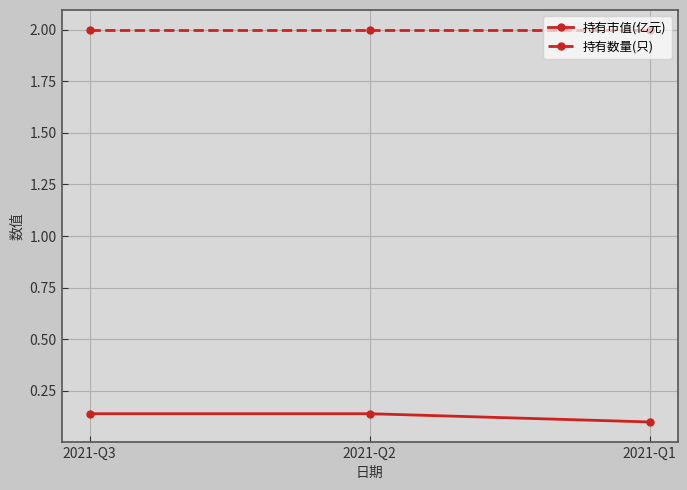

What is the total value across all series at 2021-Q1?

2.1